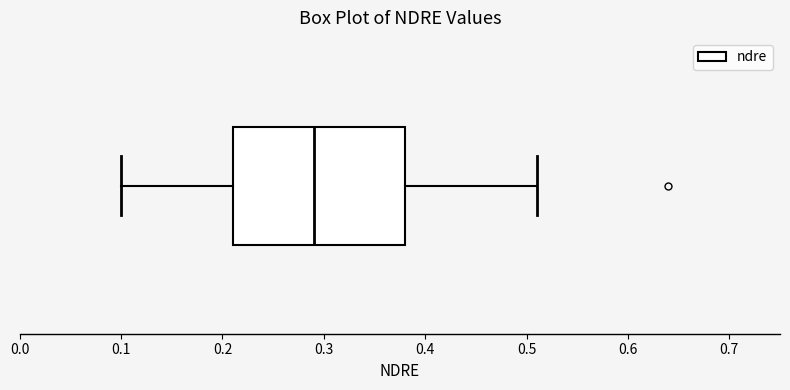

Where is the right edge of the box on the x-axis? The values are not printed on the chart, so give them approximately, as read against the axis.

0.38